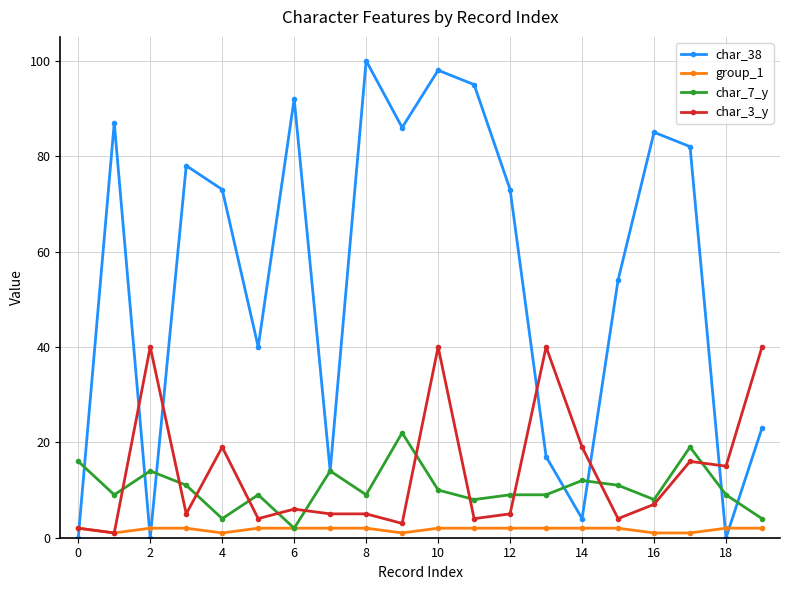

List the series in order of their peak value, lowest first.

group_1, char_7_y, char_3_y, char_38